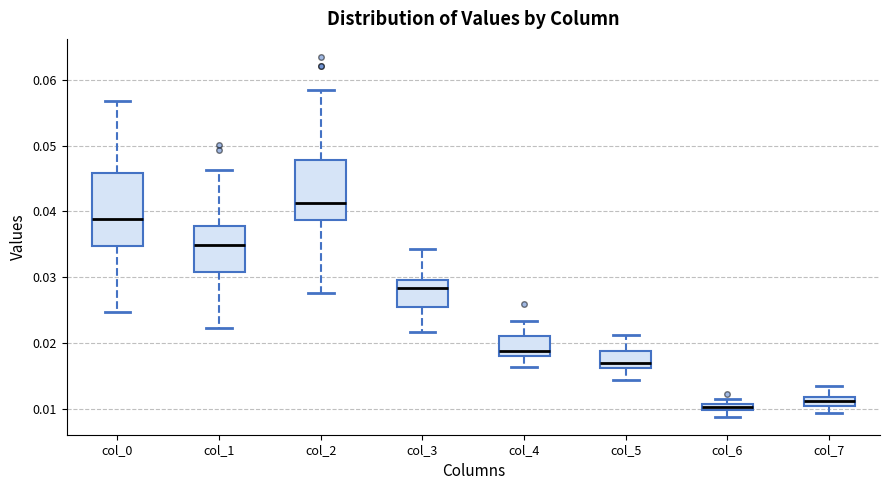

Which box is the tallest, from its lower edge to its upper edge?

col_0